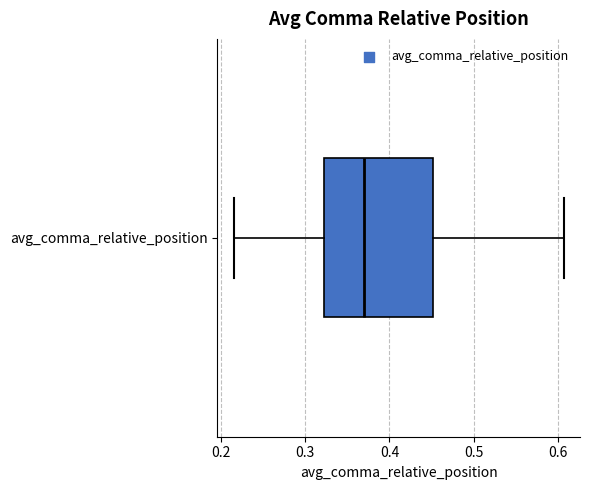

Where does the right whisker of the box for avg_comma_relative_position end on the x-axis? The values are not printed on the chart, so give them approximately, as read against the axis.

0.61